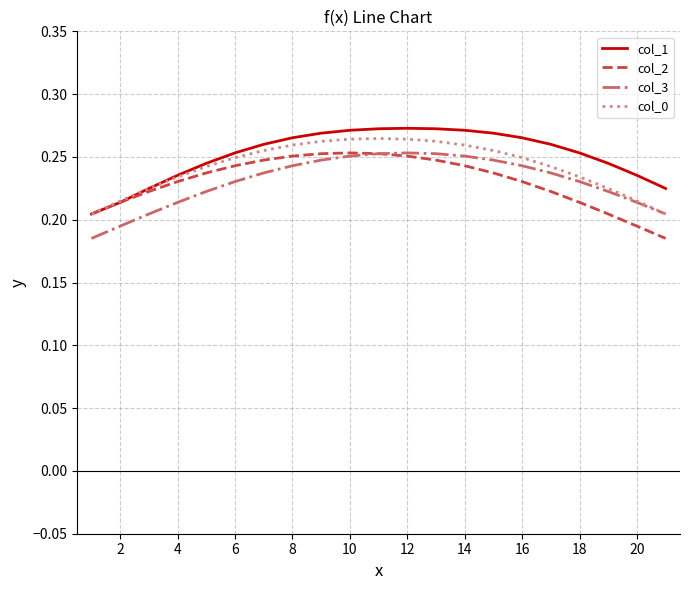

True or false: col_1 and col_3 intersect in this chart.

False